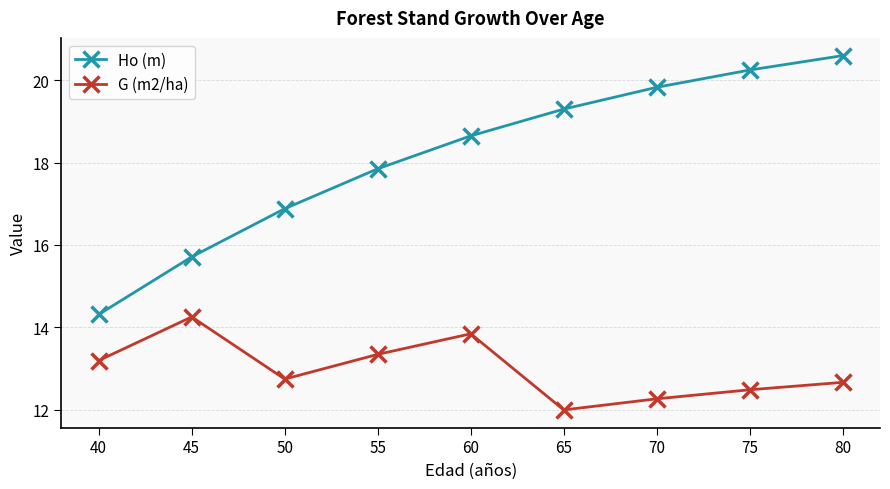

Which category has the highest value in the Ho (m) series?

80